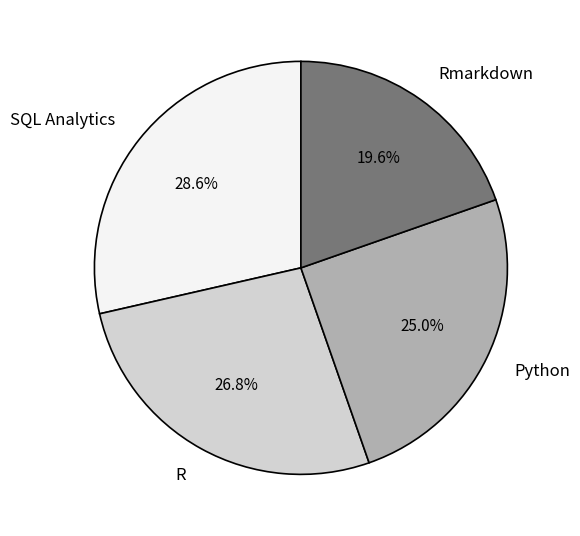

To the nearest percent, what is the average slice percentage?

25%